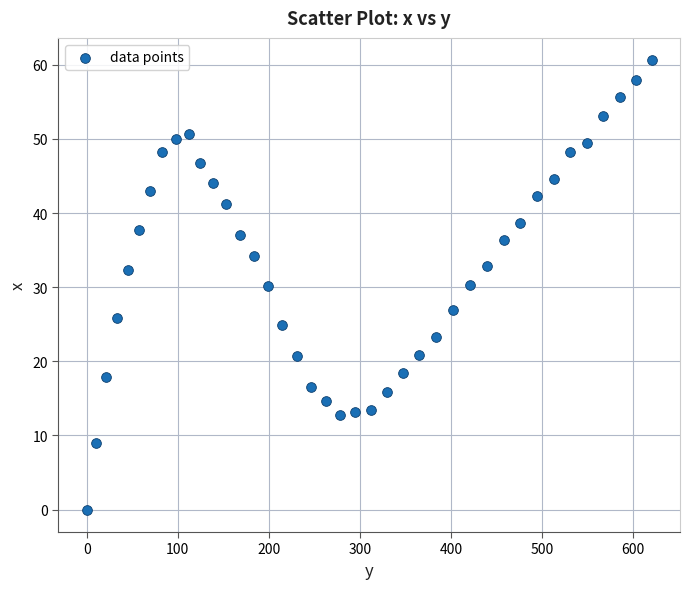

What is the range of X values (max minus min)?

620.4